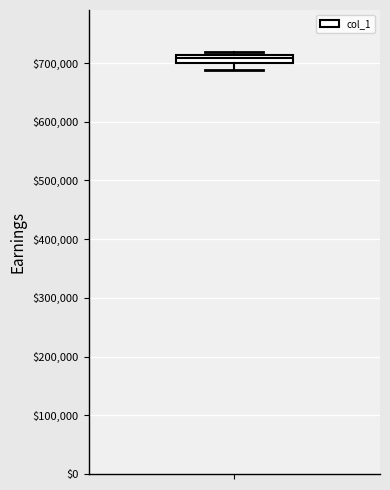

Where is the lower edge of the box on the y-axis? The values are not printed on the chart, so give them approximately, as read against the axis.

700000